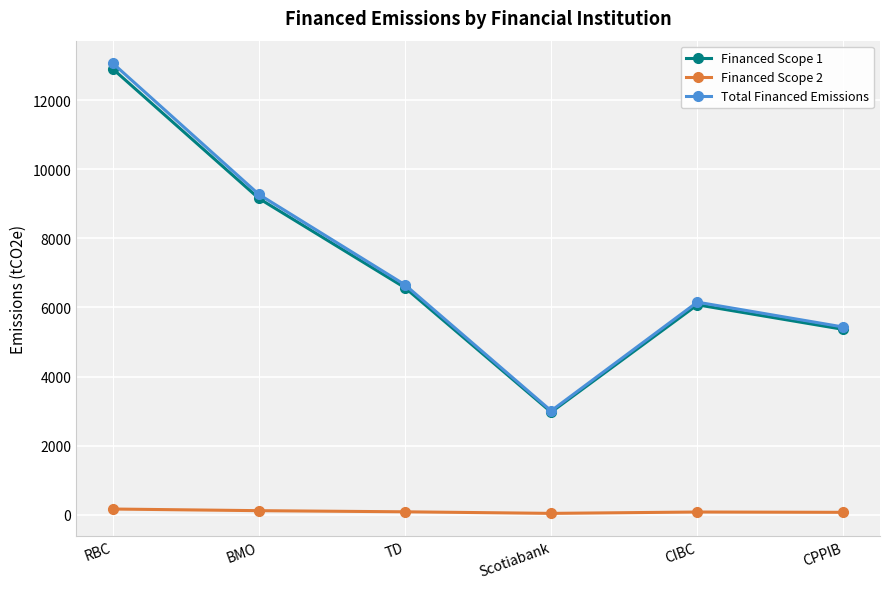

What is the sum of all Financed Scope 1 values?

43050.5